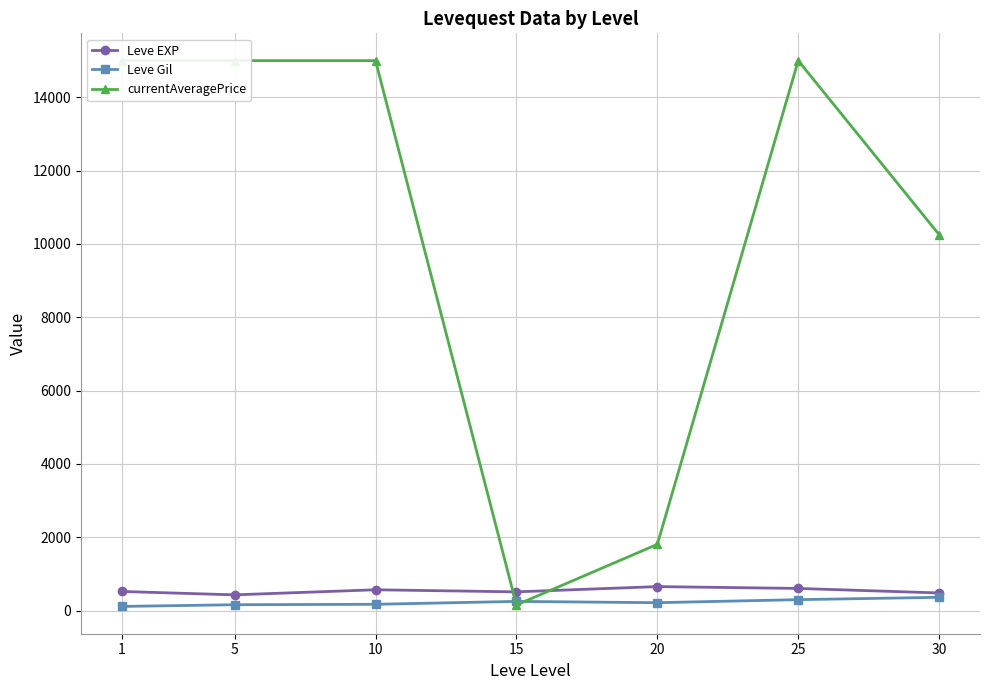

Reading left to right, extract all data points from this chart.

Leve EXP: 1=520.0	5=428.3	10=566.7	15=510.0	20=653.3	25=603.3	30=480.0
Leve Gil: 1=112.3	5=159.0	10=170.7	15=249.7	20=214.2	25=297.3	30=361.0
currentAveragePrice: 1=15000.0	5=15000.0	10=15000.0	15=153.0	20=1806.0	25=15000.0	30=10252.2